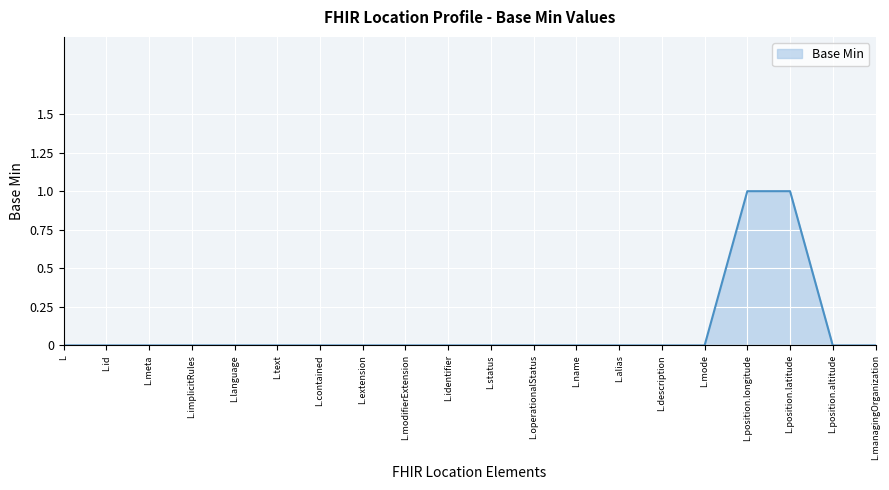

The value at L.position.longitude is 1. True or false?

True